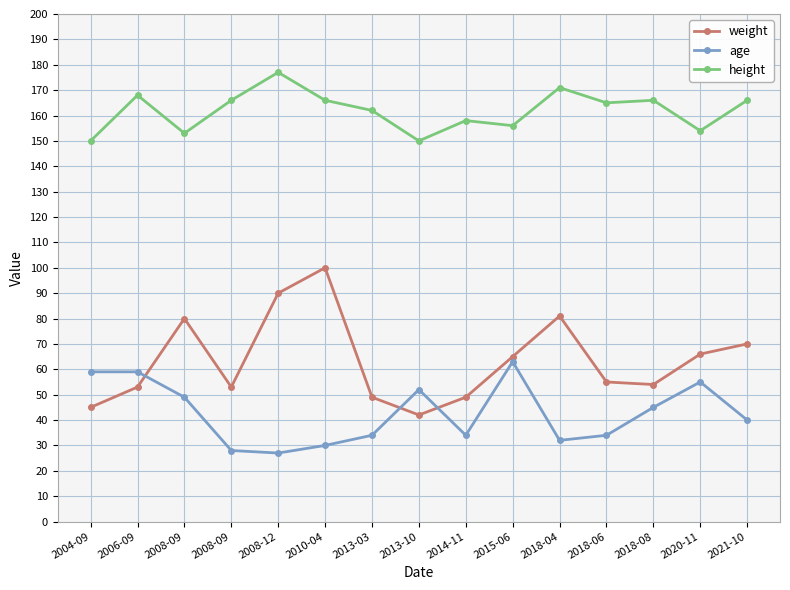

What is the value of the height point at the 9th from the left?

158